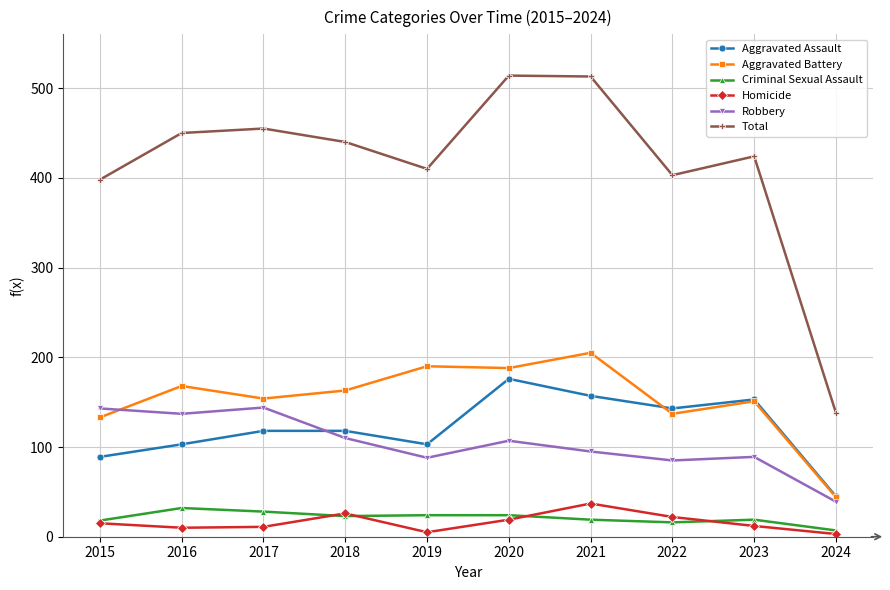

At 2017, list the series in order from largest to smallest.

Total, Aggravated Battery, Robbery, Aggravated Assault, Criminal Sexual Assault, Homicide